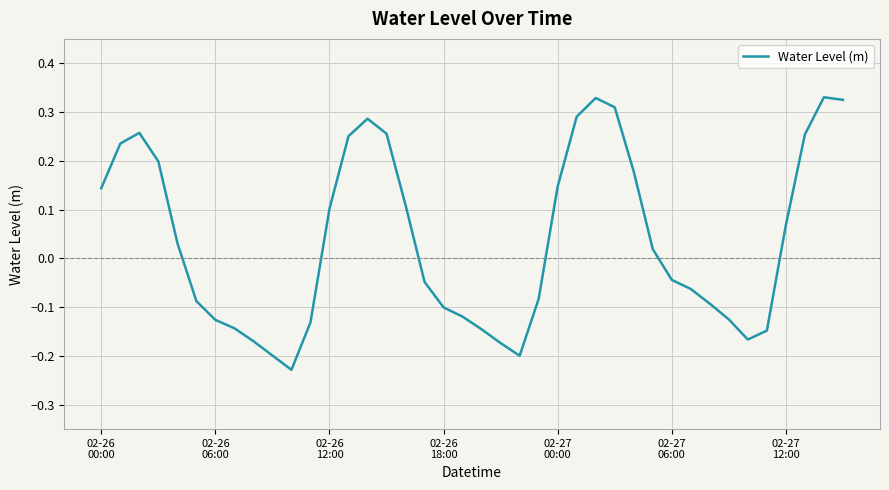

What is the difference between the maximum and minimum values?

0.6